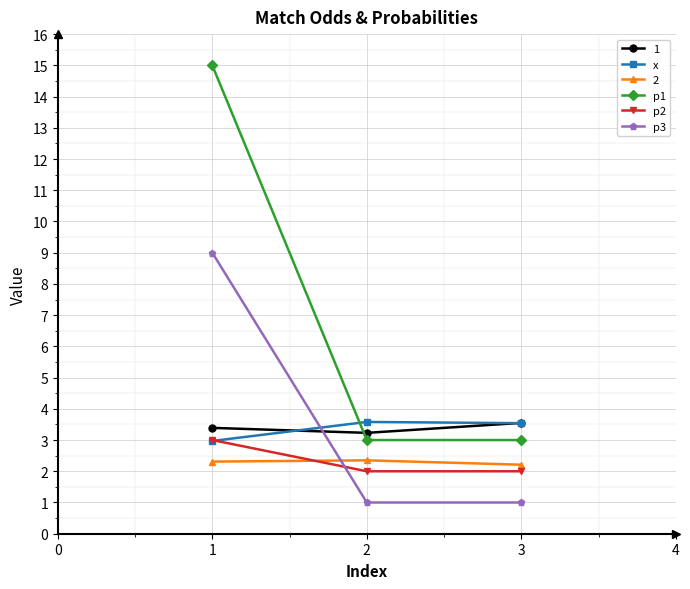

What is the total value across all series at 3?

15.3